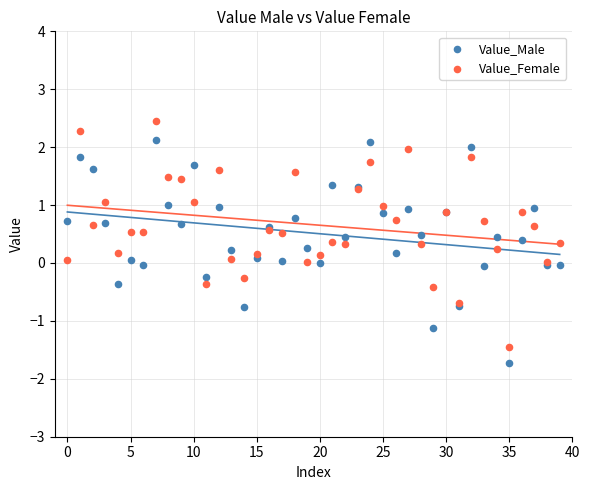

Which series reaches the maximum Y coordinate?

Value_Female